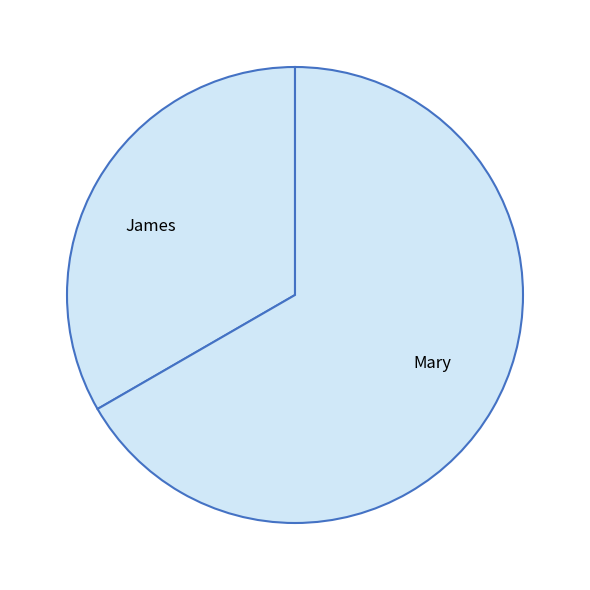

Rank the categories by value from lowest to highest.

James, Mary